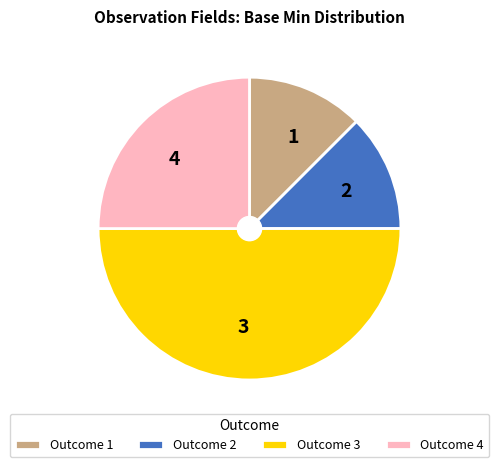

Count the number of slices in the pie.

4